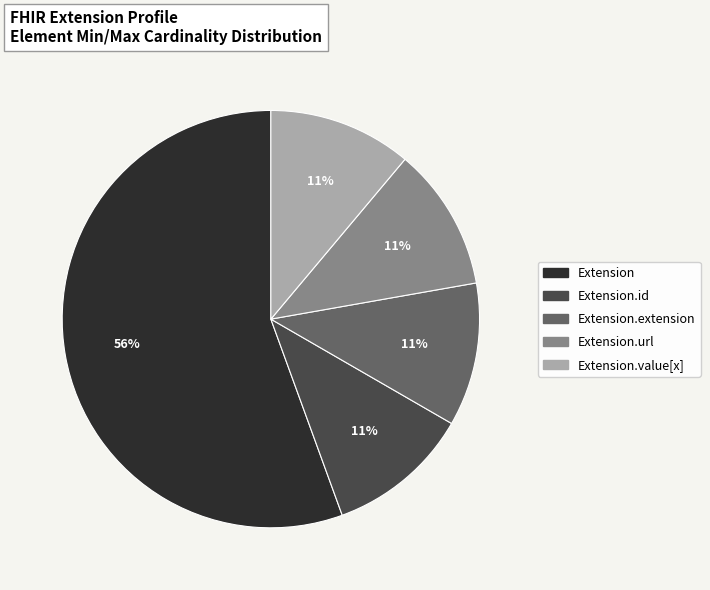

Is there any slice that represents more than half of the pie?

Yes